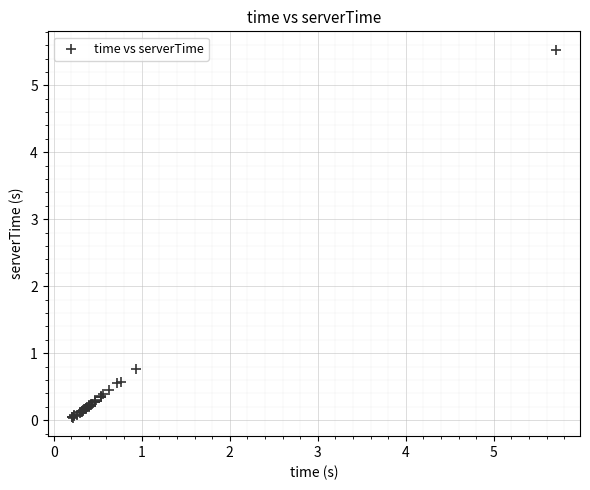

What Y value in the scatter plot is closest to 2?

0.8